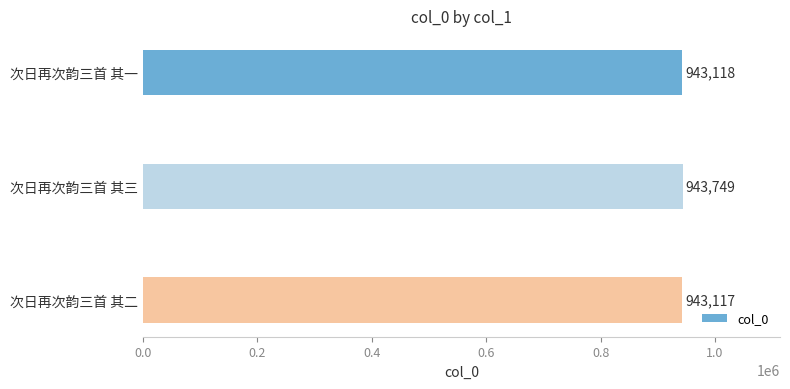

Where is the data nearest to the value 943433?

次日再次韵三首 其一